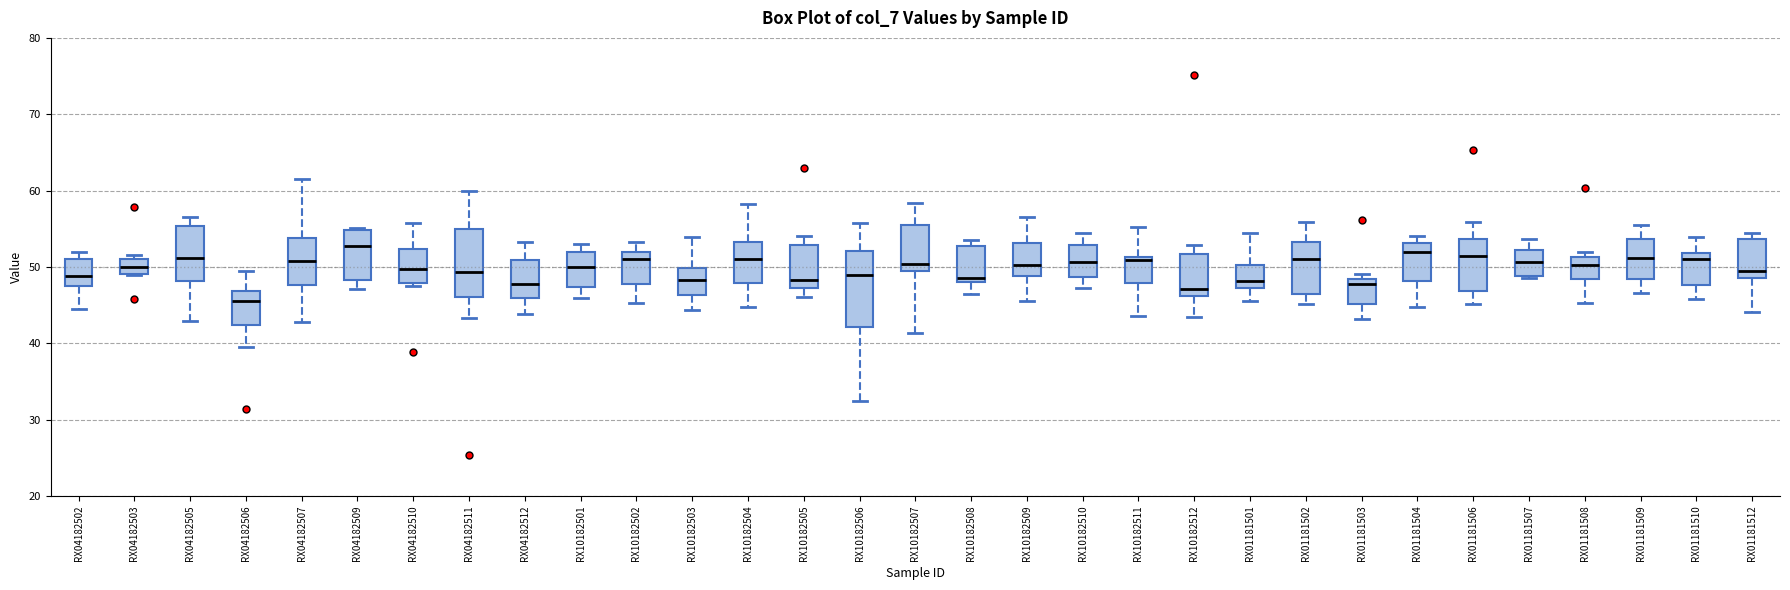

Reading left to right, read every box against the y-axis: the position of its median line, the range the box covers, and the ends of its whiskers. The values are not printed on the chart, so give them approximately, as read against the axis.

RX04182502: median 49, box 48 to 51, whiskers 45 to 52
RX04182503: median 50, box 49 to 51, whiskers 49 to 52
RX04182505: median 51, box 48 to 55, whiskers 43 to 57
RX04182506: median 46, box 42 to 47, whiskers 40 to 50
RX04182507: median 51, box 48 to 54, whiskers 43 to 62
RX04182509: median 53, box 48 to 55, whiskers 47 to 55
RX04182510: median 50, box 48 to 52, whiskers 48 (just below the box's lower edge) to 56
RX04182511: median 49, box 46 to 55, whiskers 43 to 60
RX04182512: median 48, box 46 to 51, whiskers 44 to 53
RX10182501: median 50, box 47 to 52, whiskers 46 to 53
RX10182502: median 51, box 48 to 52, whiskers 45 to 53
RX10182503: median 48, box 46 to 50, whiskers 44 to 54
RX10182504: median 51, box 48 to 53, whiskers 45 to 58
RX10182505: median 48, box 47 to 53, whiskers 46 to 54
RX10182506: median 49, box 42 to 52, whiskers 33 to 56
RX10182507: median 50 (just above the box's lower edge), box 50 to 55, whiskers 41 to 58
RX10182508: median 49, box 48 to 53, whiskers 46 to 54
RX10182509: median 50, box 49 to 53, whiskers 46 to 57
RX10182510: median 51, box 49 to 53, whiskers 47 to 54
RX10182511: median 51 (just below the box's upper edge), box 48 to 51, whiskers 44 to 55
RX10182512: median 47, box 46 to 52, whiskers 43 to 53
RX01181501: median 48, box 47 to 50, whiskers 46 to 55
RX01181502: median 51, box 46 to 53, whiskers 45 to 56
RX01181503: median 48 (just below the box's upper edge), box 45 to 48, whiskers 43 to 49
RX01181504: median 52, box 48 to 53, whiskers 45 to 54
RX01181506: median 51, box 47 to 54, whiskers 45 to 56
RX01181507: median 51, box 49 to 52, whiskers 49 to 54
RX01181508: median 50, box 48 to 51, whiskers 45 to 52
RX01181509: median 51, box 48 to 54, whiskers 47 to 56
RX01181510: median 51, box 48 to 52, whiskers 46 to 54
RX01181512: median 50, box 49 to 54, whiskers 44 to 54 (just above the box's upper edge)